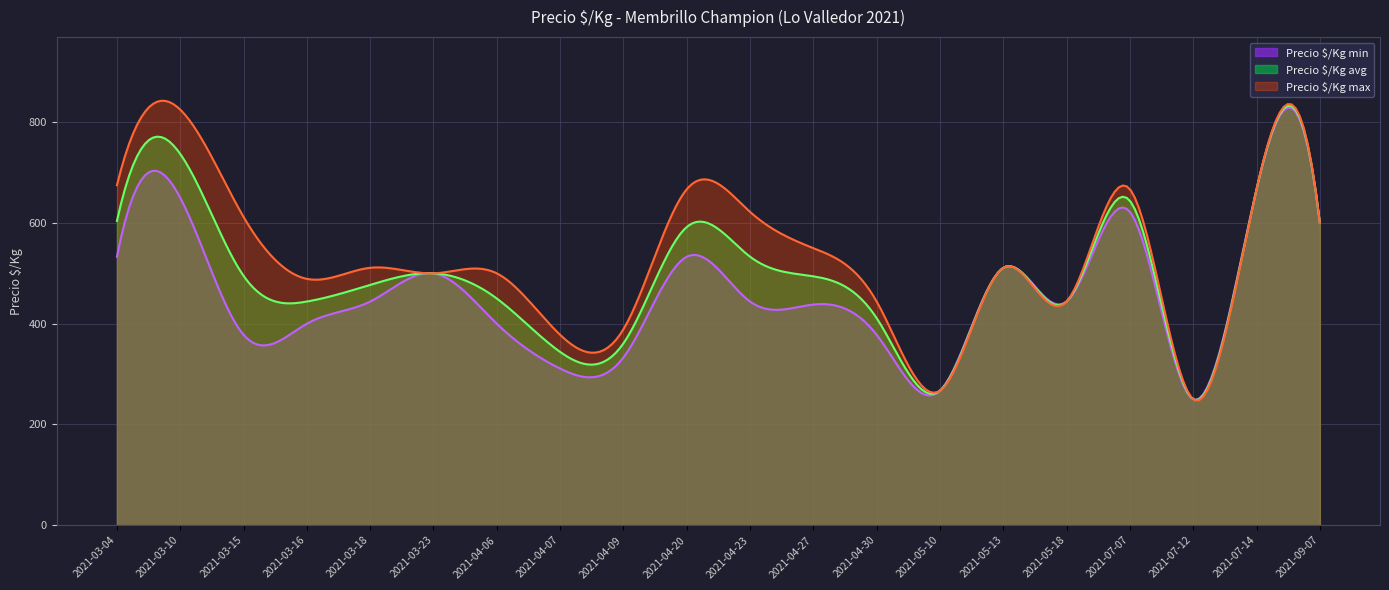

True or false: Precio $/Kg max and Precio $/Kg avg intersect in this chart.

False